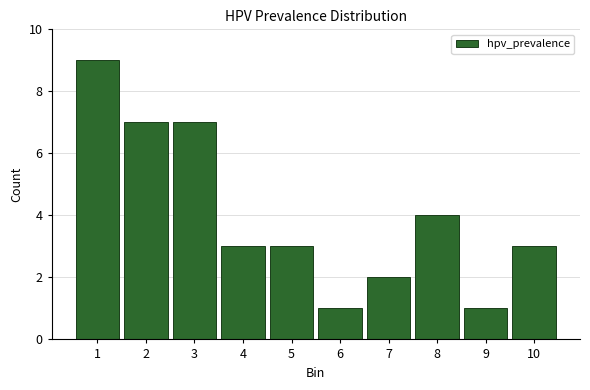

Reading left to right, transcribe all the data shown in this chart.

9	7	7	3	3	1	2	4	1	3